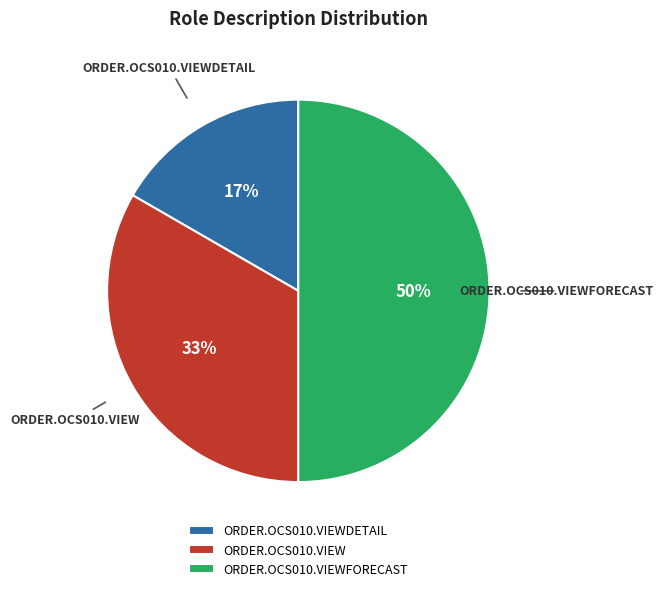

Do ORDER.OCS010.VIEWFORECAST and ORDER.OCS010.VIEW together represent more than half of the pie?

Yes